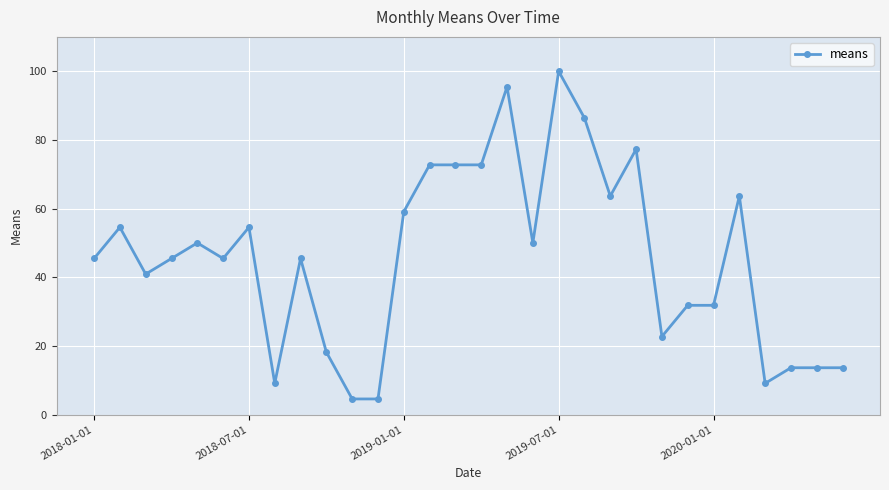

Is this an area chart (filled region under the line)?

No